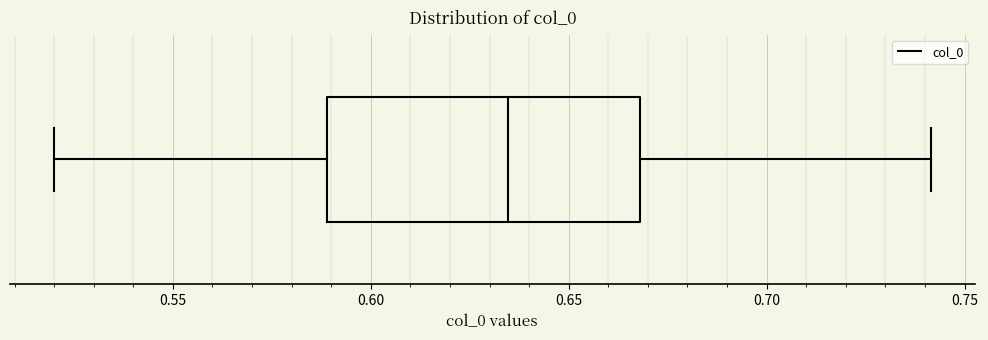

Transcribe this box plot: give where the median line is, the range the box spans, and where the two whiskers end, as read against the x-axis. The values are not printed on the chart, so give them approximately, as read against the axis.

median 0.635, box 0.590 to 0.670, whiskers 0.520 to 0.740